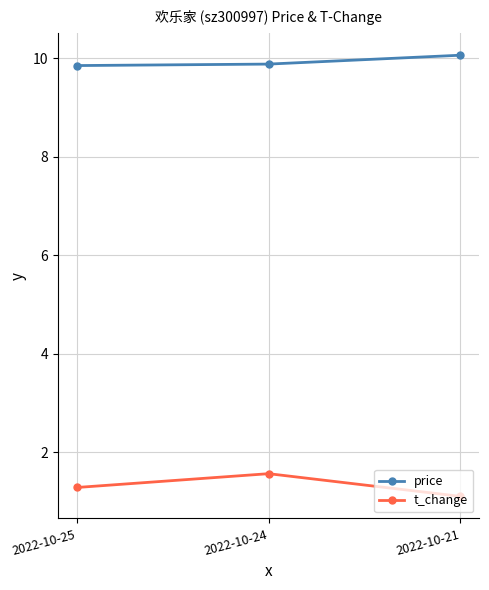

What are all the series names shown in the legend?

price, t_change